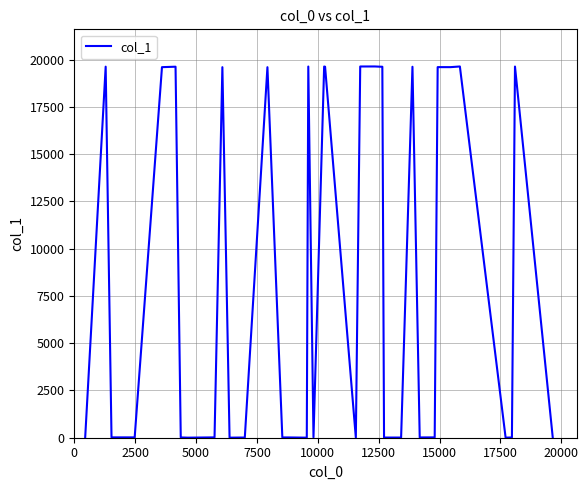

What is the average value?

8346